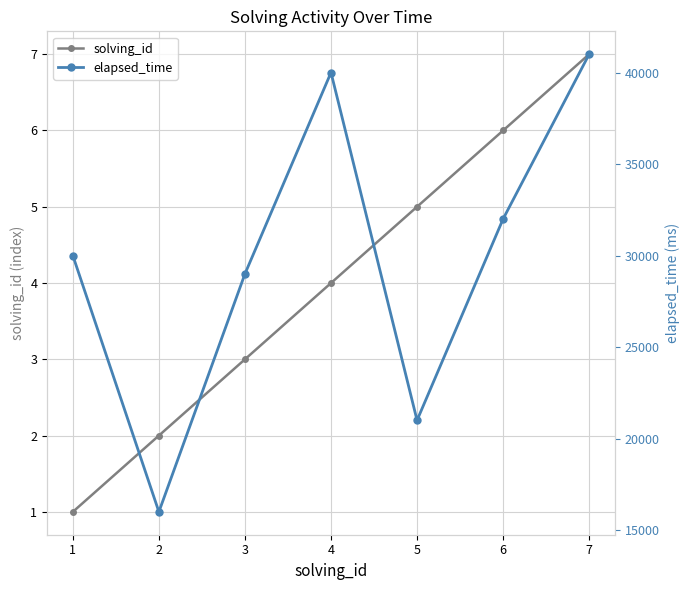

Reading right to left, extract all data points from this chart.

solving_id: 7	6	5	4	3	2	1
elapsed_time: 41000	32000	21000	40000	29000	16000	30000